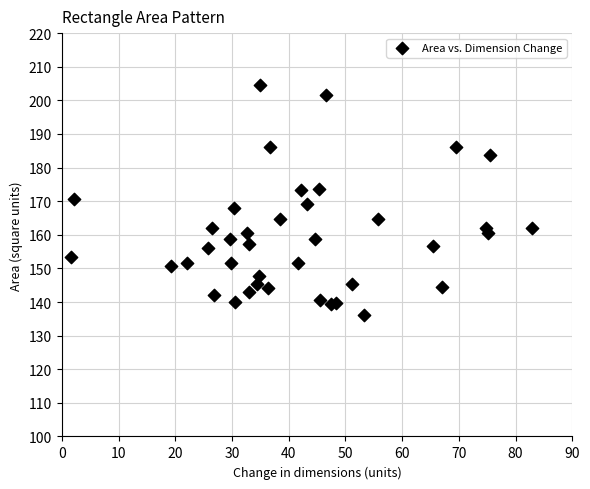

What is the range of X values (max minus min)?

81.4